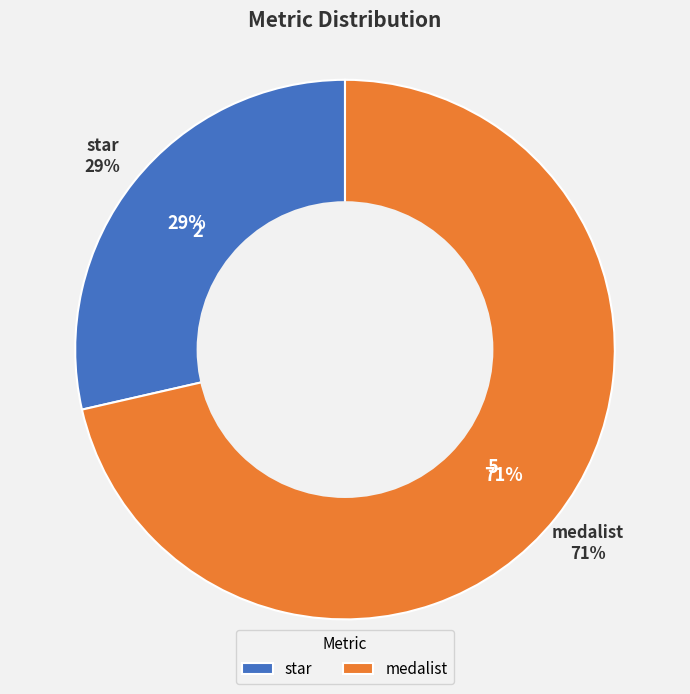

Approximately how many times larger is the value at medalist compared to star?

2.5